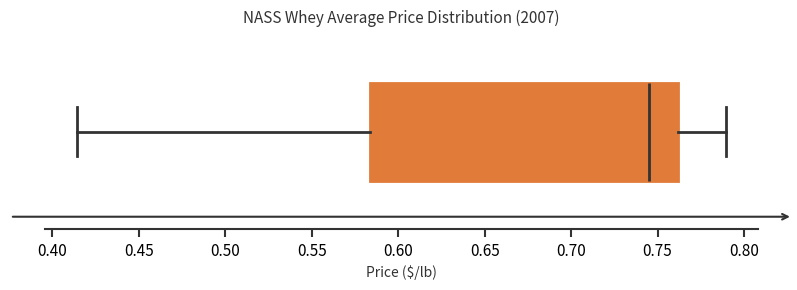

Transcribe this box plot: give where the median line is, the range the box spans, and where the two whiskers end, as read against the x-axis. The values are not printed on the chart, so give them approximately, as read against the axis.

median 0.745, box 0.585 to 0.760, whiskers 0.415 to 0.790